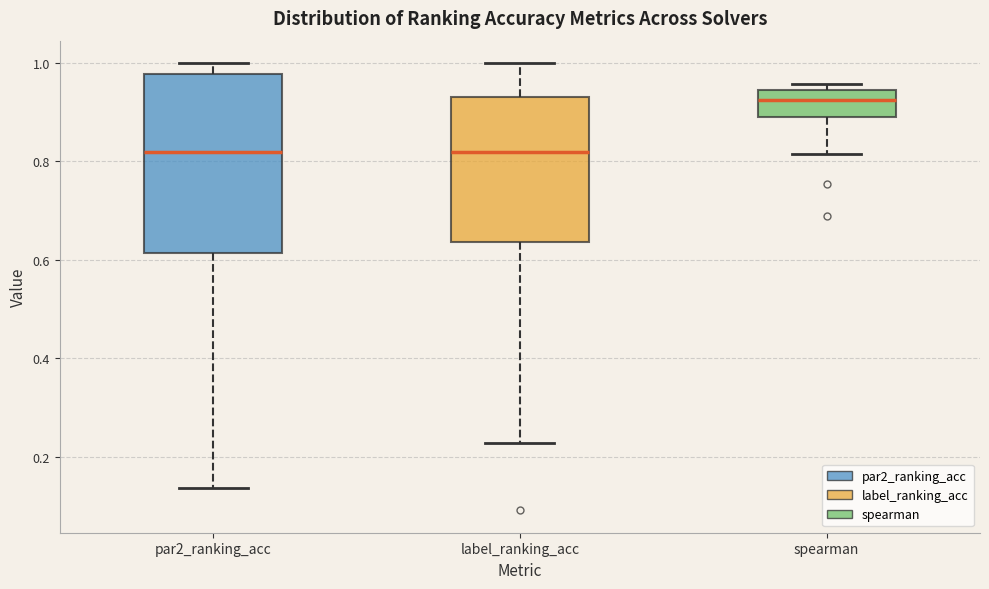

Reading left to right, read every box against the y-axis: the position of its median line, the range the box covers, and the ends of its whiskers. The values are not printed on the chart, so give them approximately, as read against the axis.

par2_ranking_acc: median 0.82, box 0.62 to 0.98, whiskers 0.14 to 1.00
label_ranking_acc: median 0.82, box 0.64 to 0.94, whiskers 0.22 to 1.00
spearman: median 0.92, box 0.90 to 0.94, whiskers 0.82 to 0.96